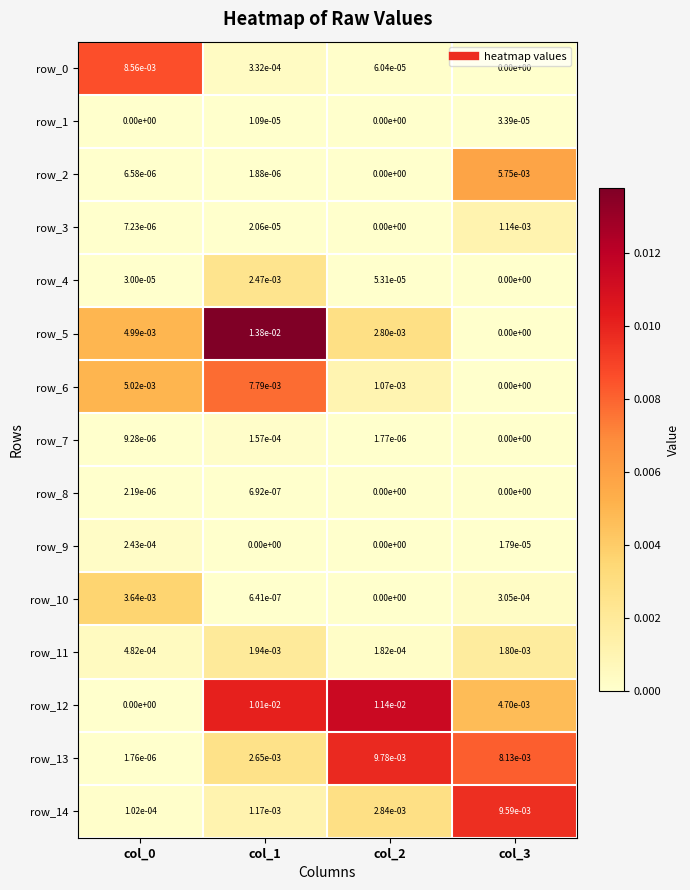

Is the value of row_9 at col_0 greater than the value of row_12 at col_3?

No